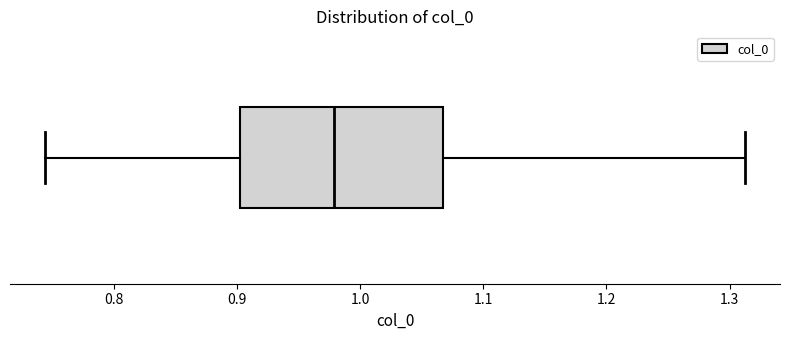

Where does the left whisker of the box end on the x-axis? The values are not printed on the chart, so give them approximately, as read against the axis.

0.74